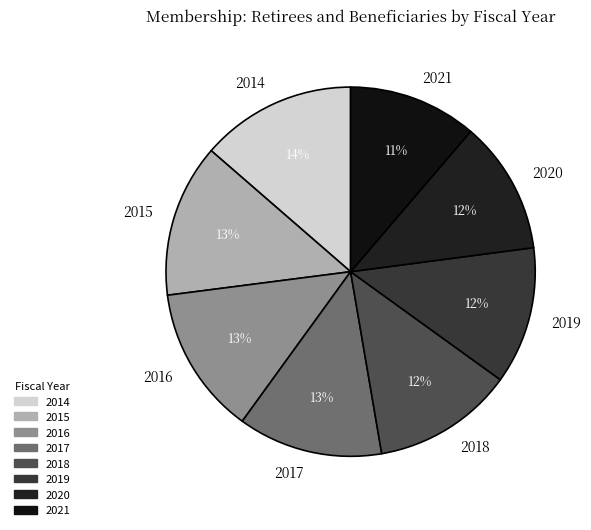

To the nearest percent, what is the average slice percentage?

12%